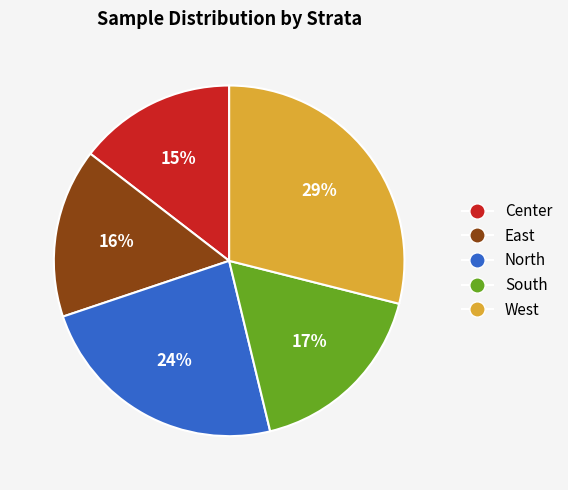

Which has a higher value, Center or East?

East